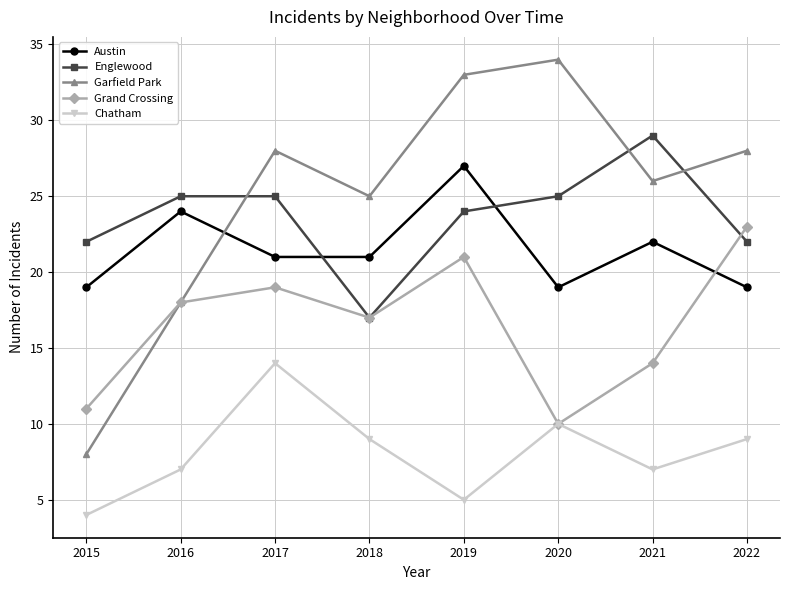

What is the approximate value of Austin at 2015?

19